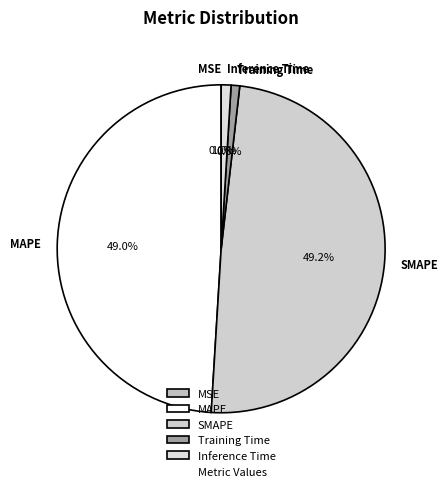

Is it true that Inference Time is 1% of the pie?

True